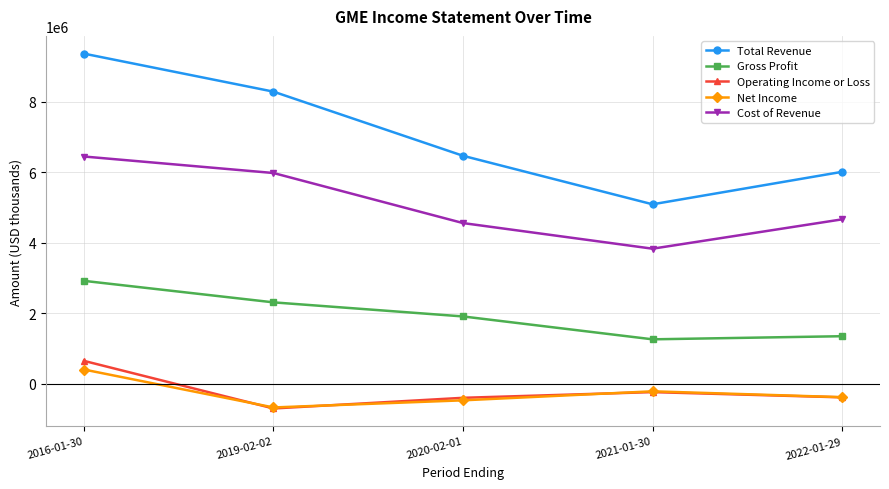

At which label does Gross Profit first exceed 1908700?

2016-01-30